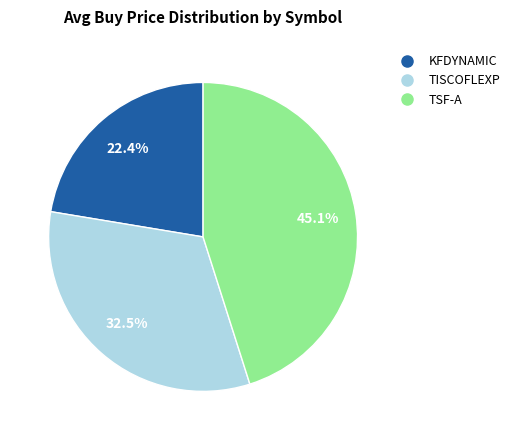

Between KFDYNAMIC and TISCOFLEXP, which is larger?

TISCOFLEXP